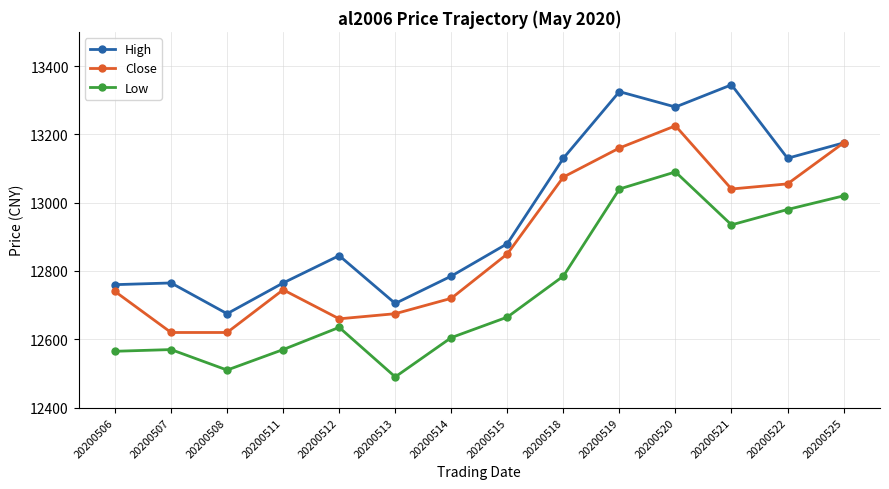

How many interior local valleys does the Low series have?

3